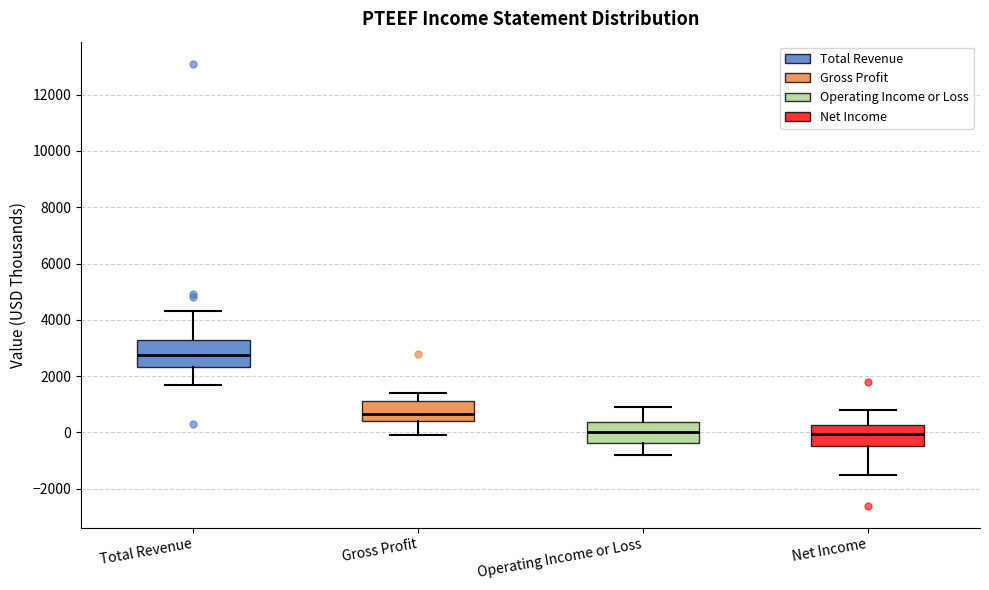

Reading left to right, read every box against the y-axis: the position of its median line, the range the box covers, and the ends of its whiskers. The values are not printed on the chart, so give them approximately, as read against the axis.

Total Revenue: median 2800, box 2400 to 3200, whiskers 1800 to 4400
Gross Profit: median 600, box 400 to 1200, whiskers 0 to 1400
Operating Income or Loss: median 0, box -400 to 400, whiskers -800 to 1000
Net Income: median 0, box -400 to 200, whiskers -1400 to 800